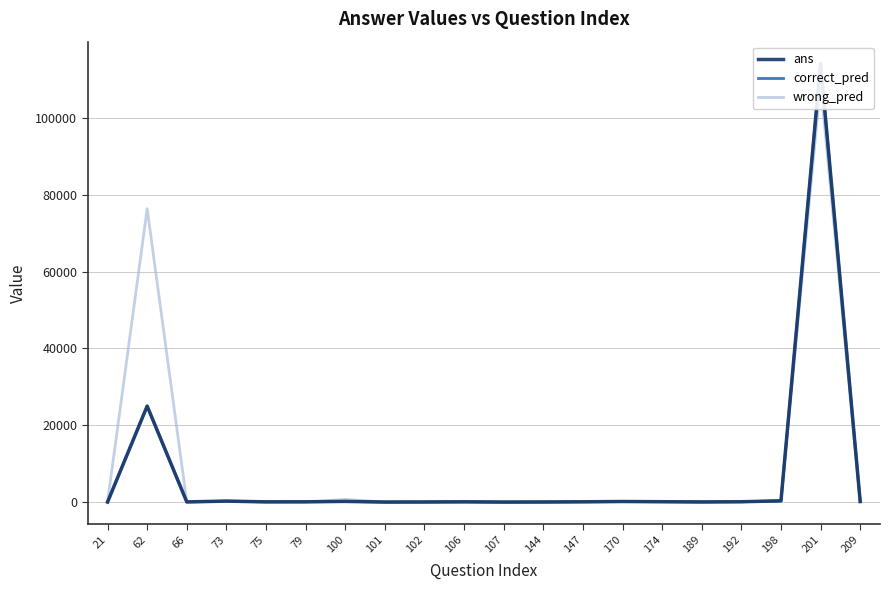

Which has a higher value, 21 or 73?

73